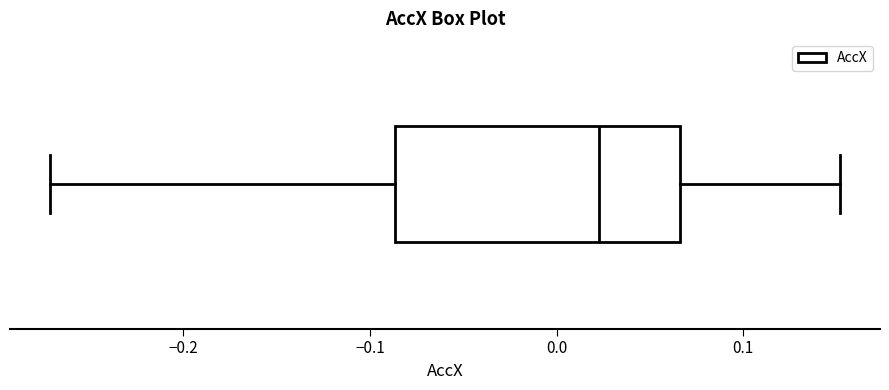

Where is the right edge of the box on the x-axis? The values are not printed on the chart, so give them approximately, as read against the axis.

0.07